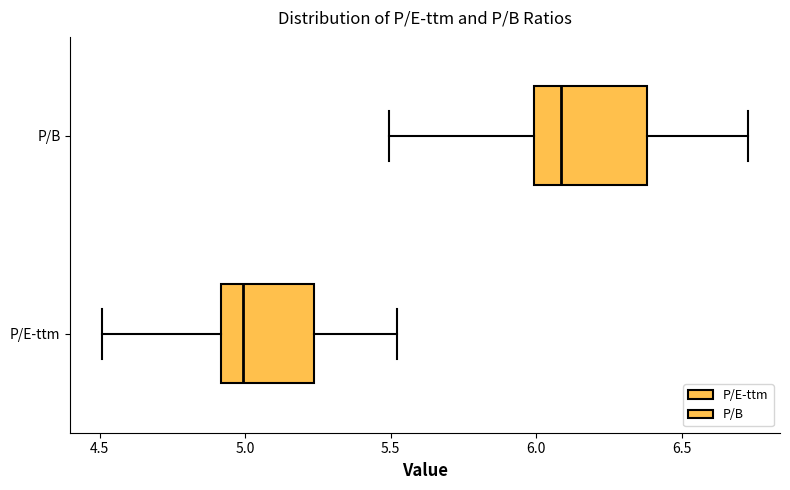

Comparing the boxes themselves (not the whiskers), which one is the widest?

P/B